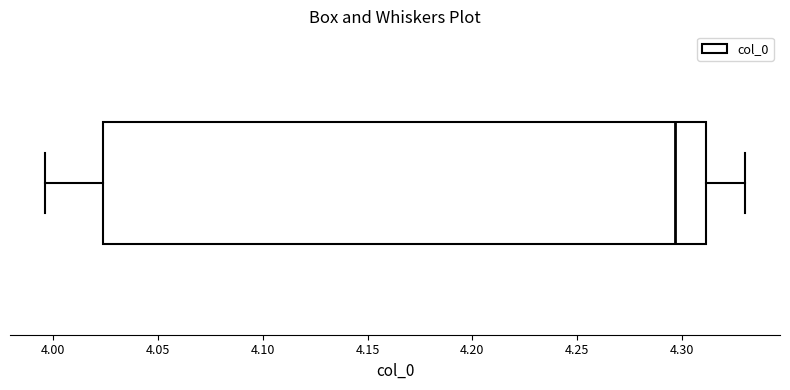

Where does the right whisker of the box end on the x-axis? The values are not printed on the chart, so give them approximately, as read against the axis.

4.330